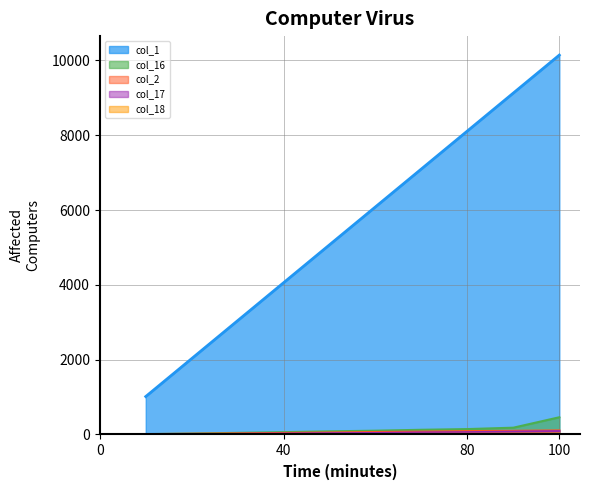

Read the col_17 value at 60.

39.6